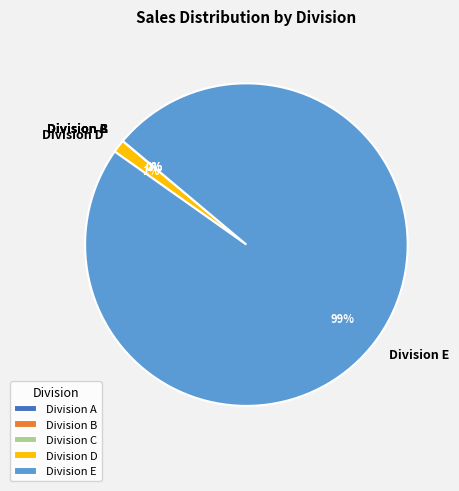

To the nearest percent, what is the difference between the largest and smallest slice percentages?

99%